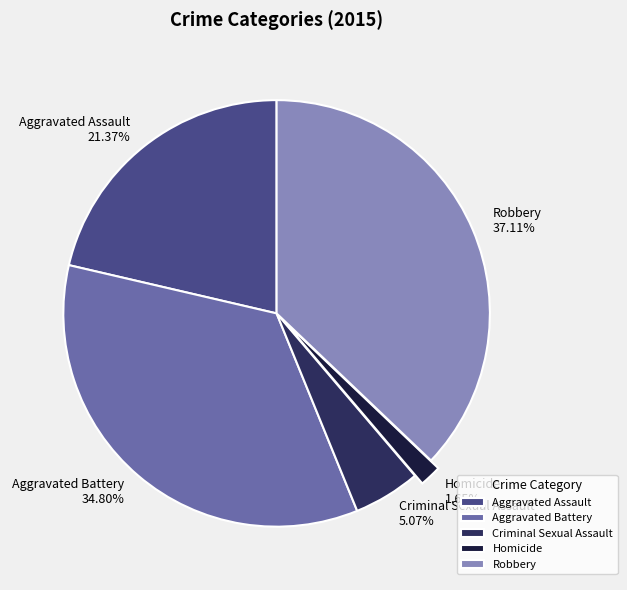

How many segments does this pie chart have?

5